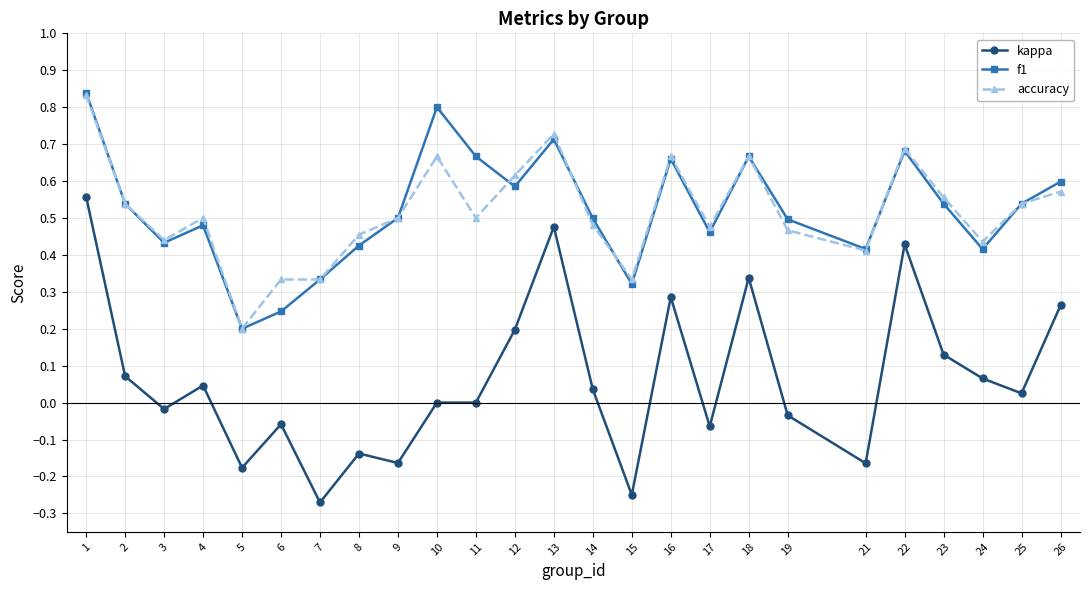

At which category does accuracy reach its first local peak?

4